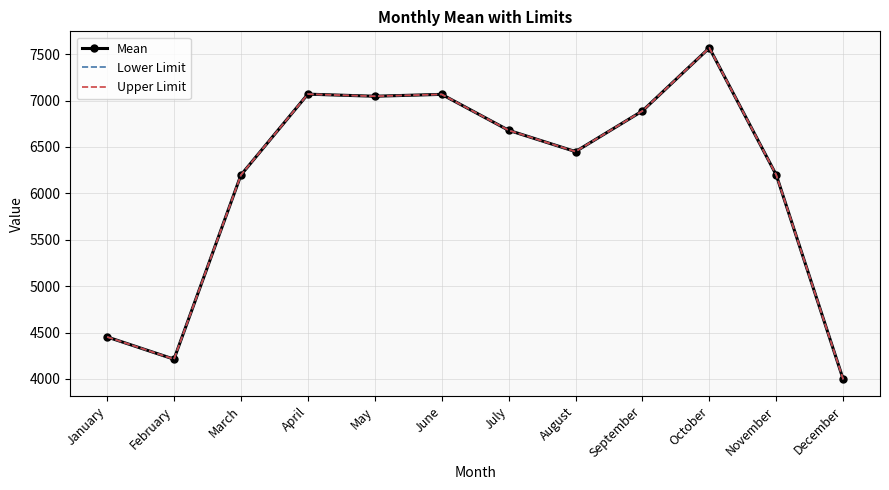

Is the value of Mean at January greater than the value of Lower Limit at August?

No